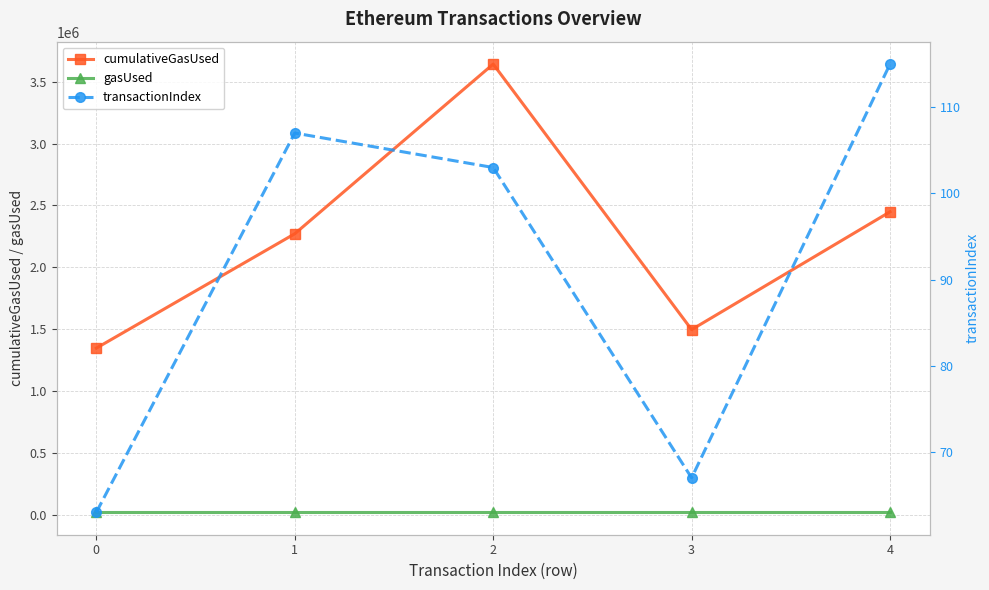

True or false: transactionIndex has a value of 39 at 4.

False